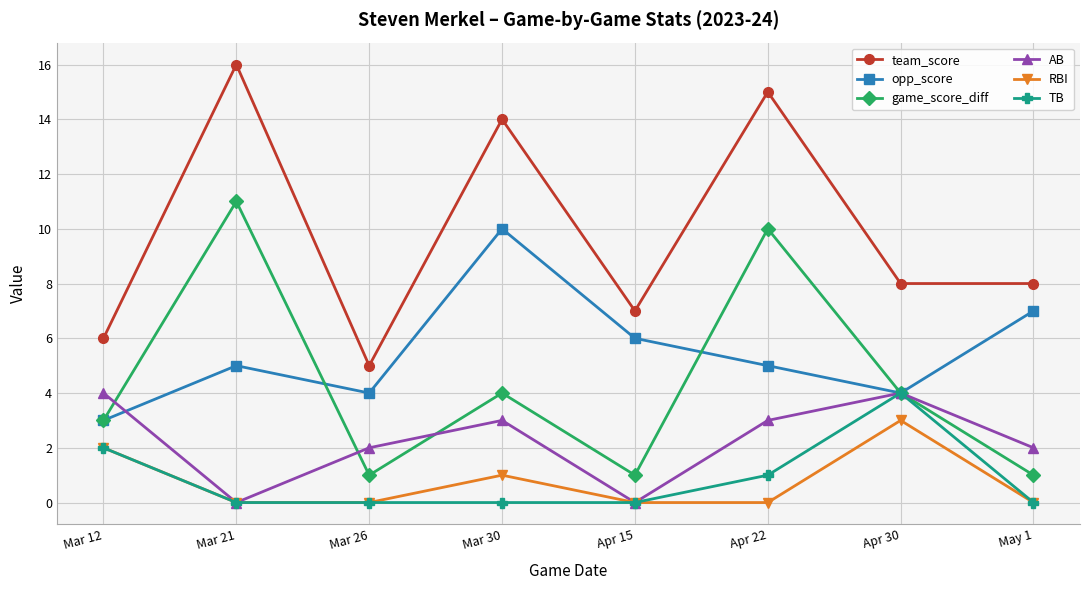

Read the game_score_diff value at Apr 30, to the nearest 5.

5